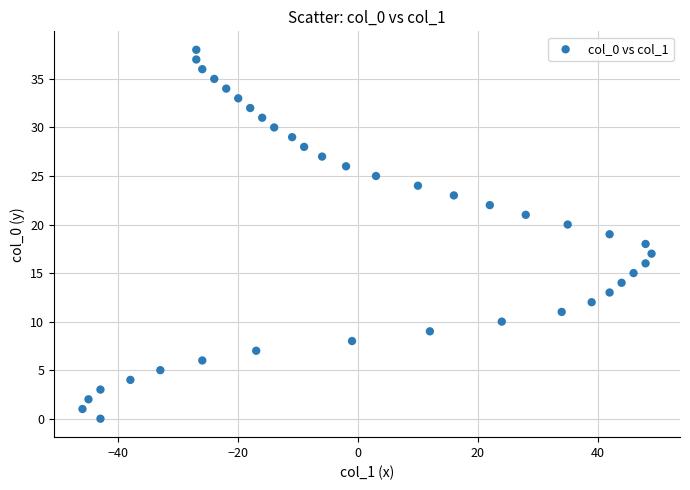

What is the range of Y values (max minus min)?

38